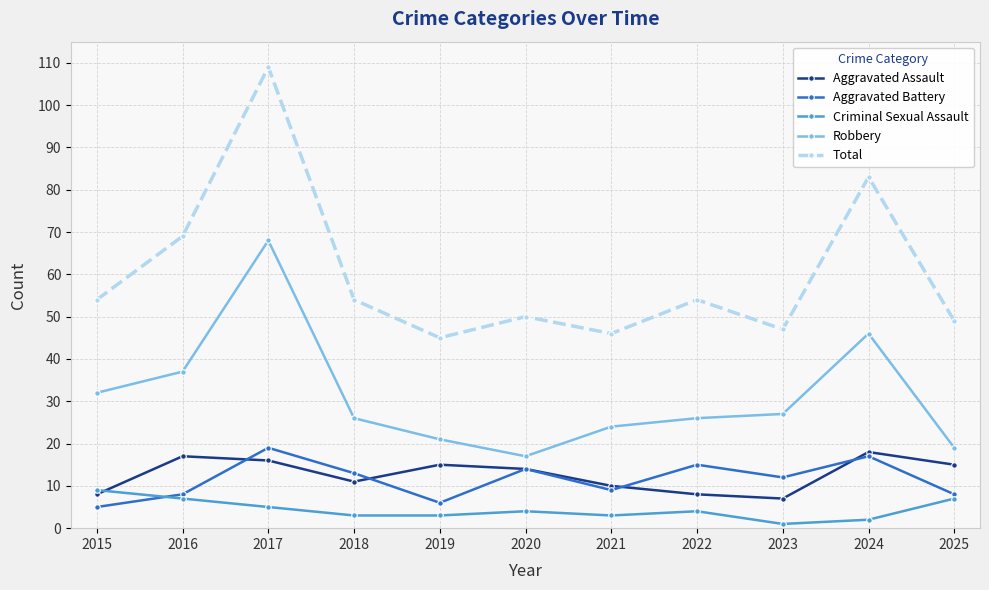

At which category does Aggravated Battery reach its first local peak?

2017